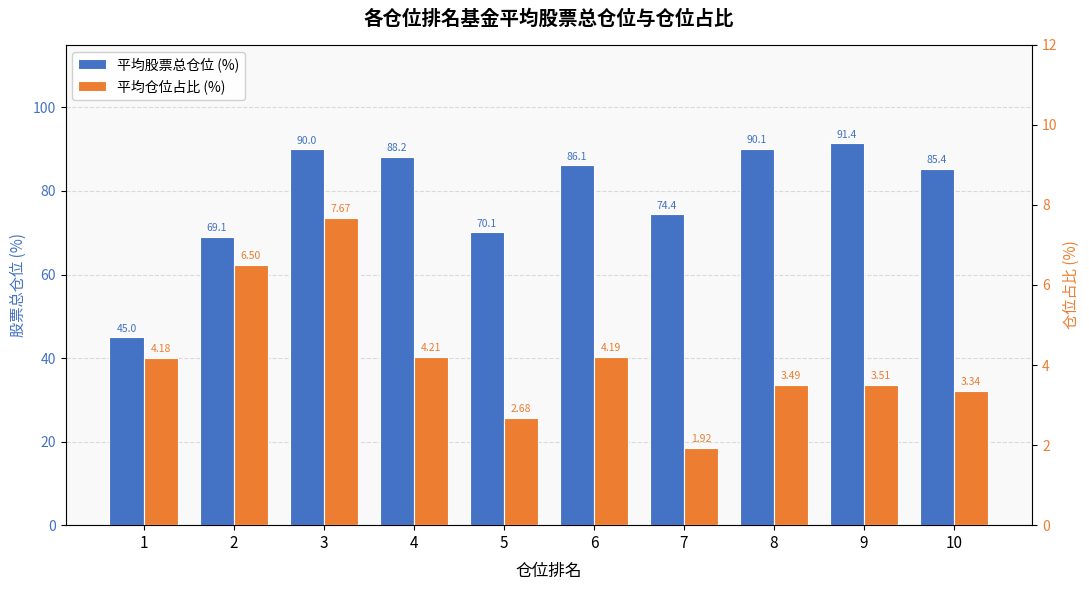

What is the difference between the 平均仓位占比 (%) values at 3 and 5?

5.0